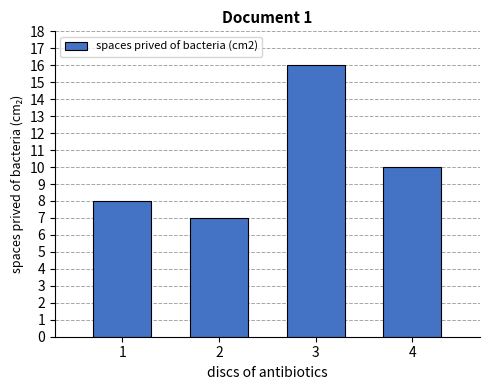

Reading left to right, transcribe all the data shown in this chart.

8	7	16	10